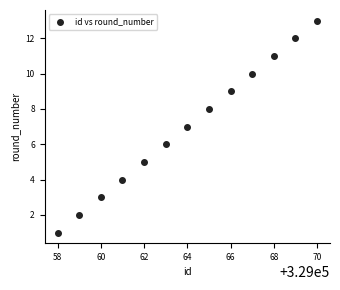

What is the range of X values (max minus min)?

12